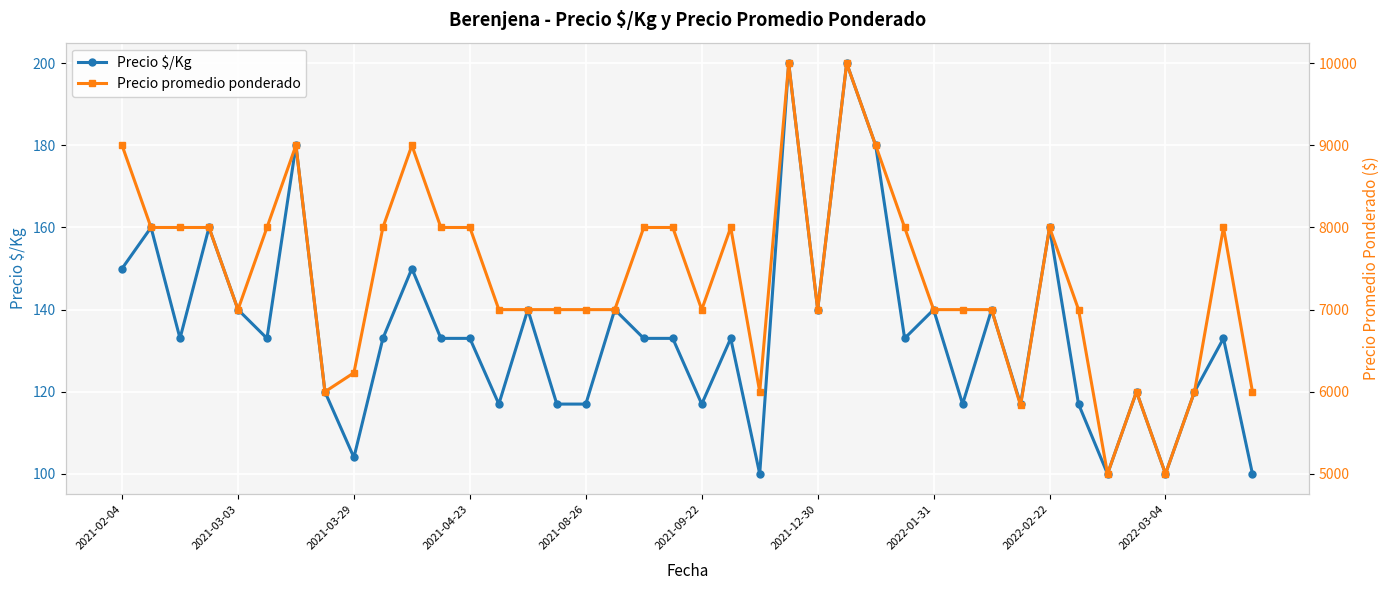

In Precio $/Kg, how many points are lower than both neighbors (excluding endpoints)?

12